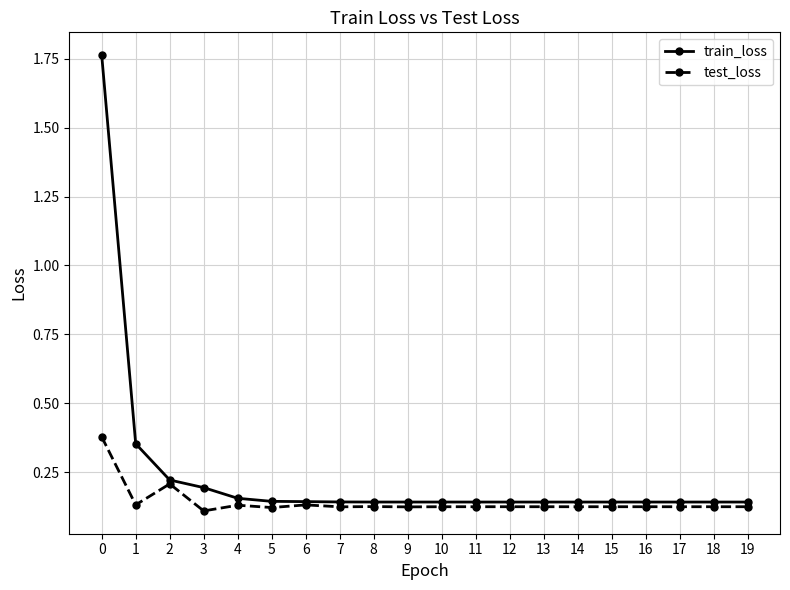

Which series changed the most between 2 and 14?

test_loss